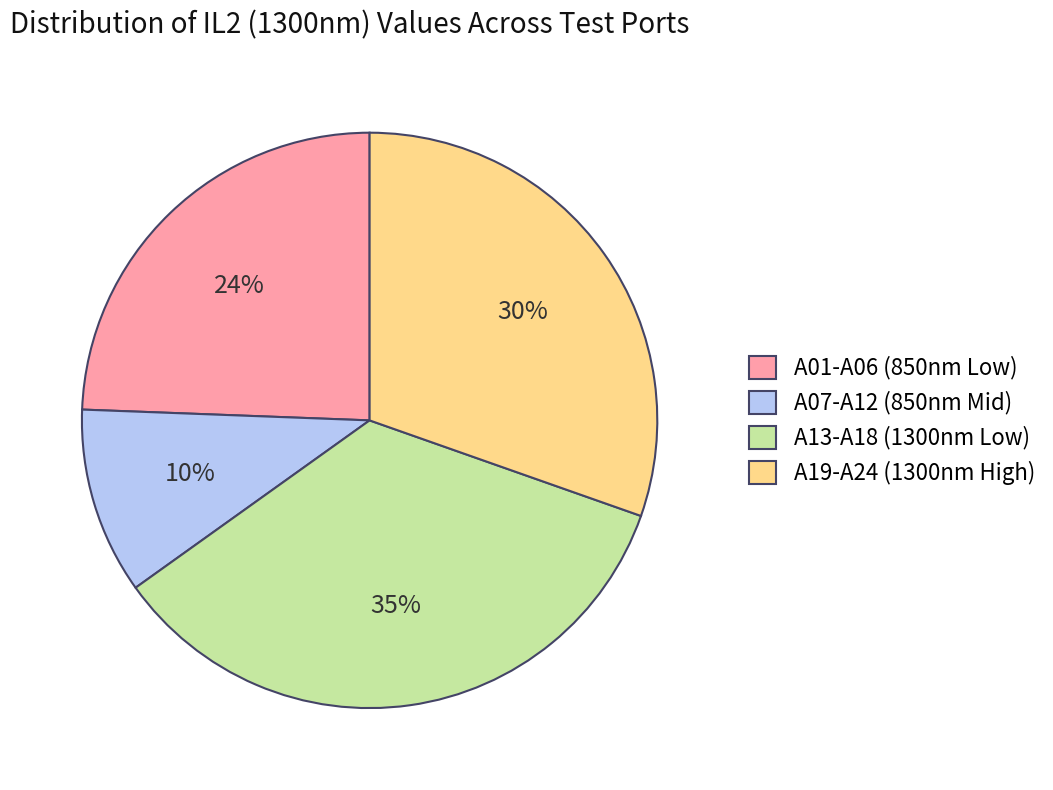

Which slice is the smallest?

A07-A12 (850nm Mid)